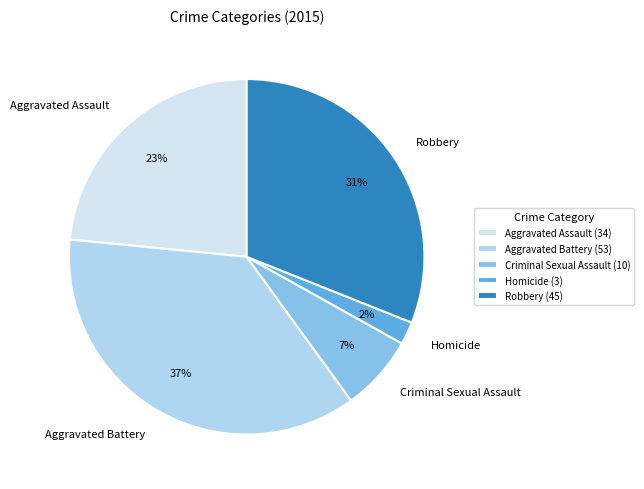

Which slice is the largest?

Aggravated Battery